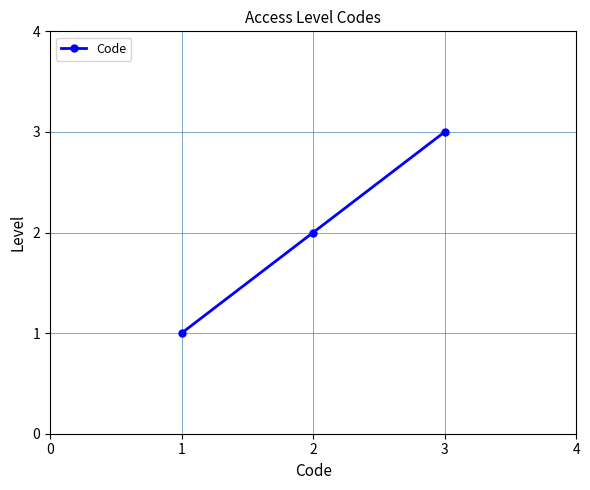

Is it true that the value at 3 is 3?

True